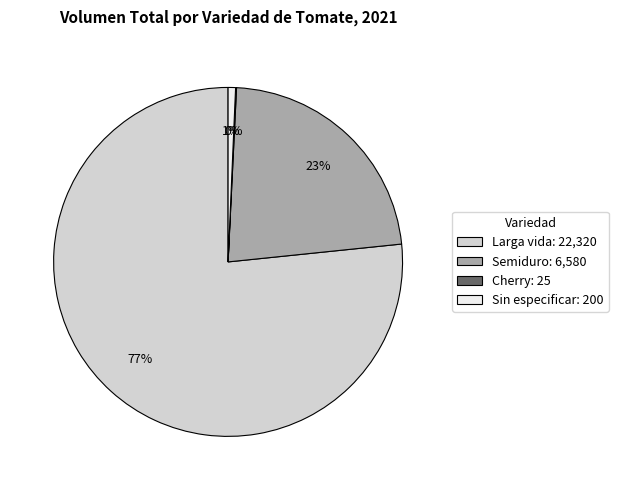

Combined, do Semiduro: 6,580 and Larga vida: 22,320 account for over 50%?

Yes